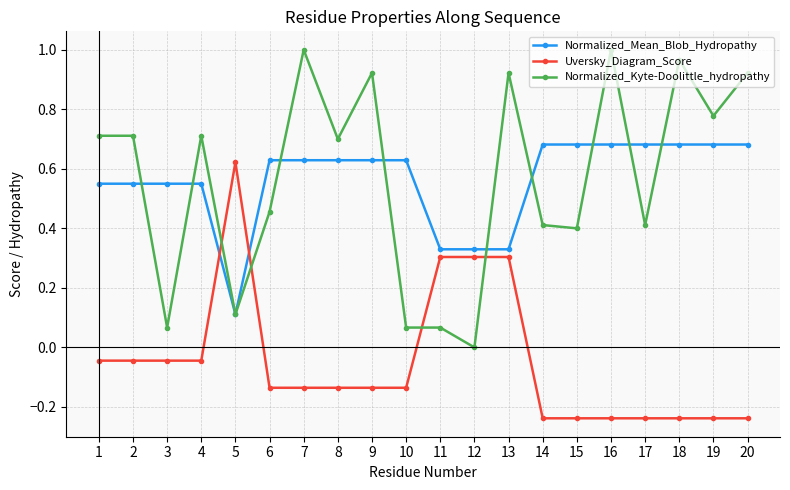

How many series are shown in this chart?

3